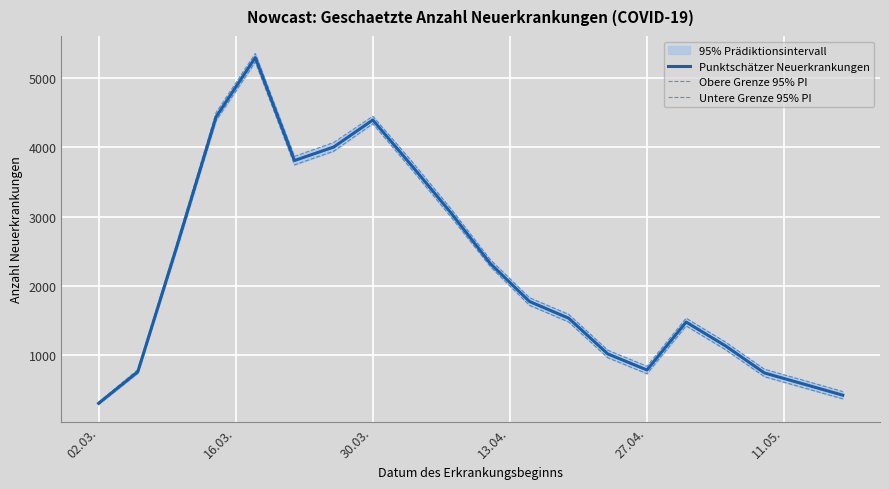

What is the highest value of the Punktschätzer Neuerkrankungen series?

5296